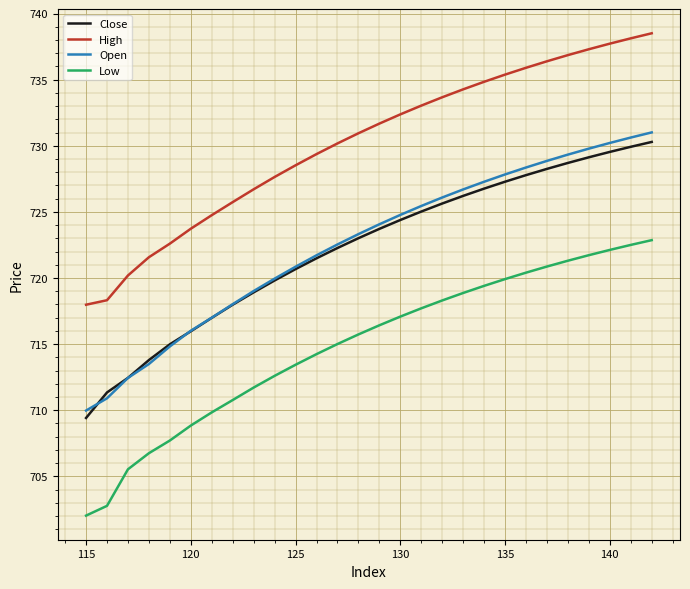

What is the greatest value displayed?

738.5